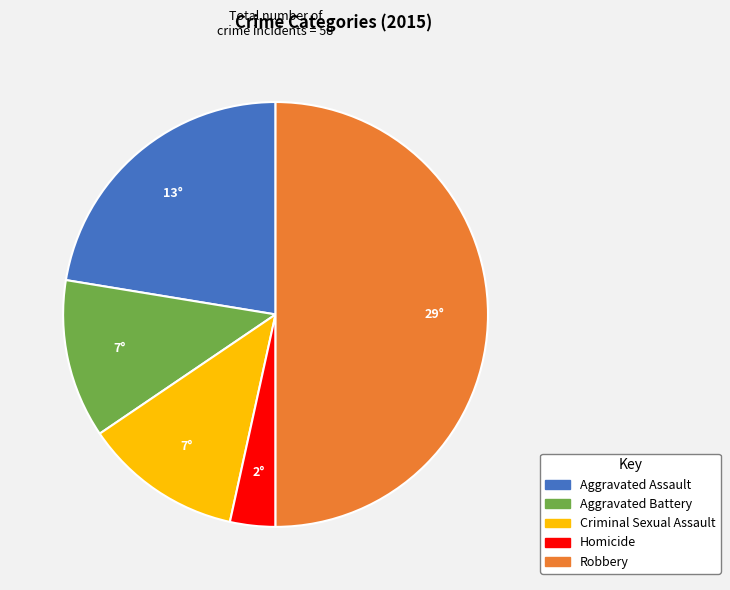

Which slice is the smallest?

Homicide